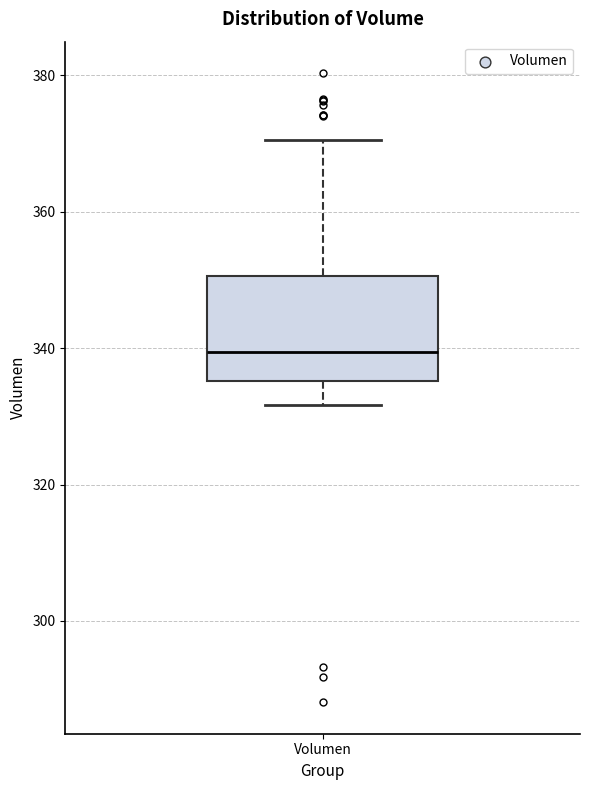

Transcribe this box plot: give where the median line is, the range the box spans, and where the two whiskers end, as read against the y-axis. The values are not printed on the chart, so give them approximately, as read against the axis.

median 340, box 336 to 350, whiskers 332 to 370